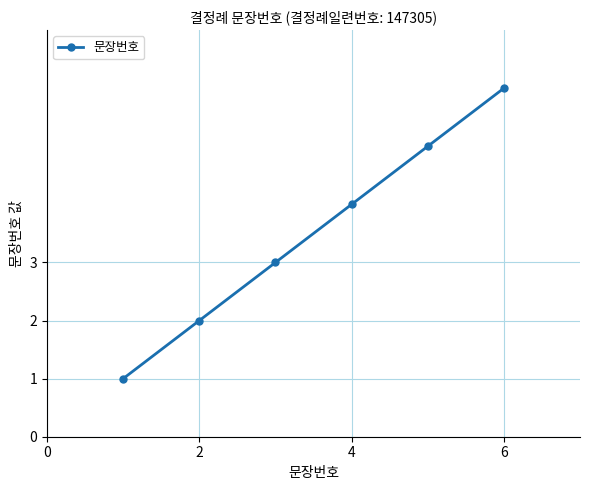

What is the difference between the maximum and minimum values?

5